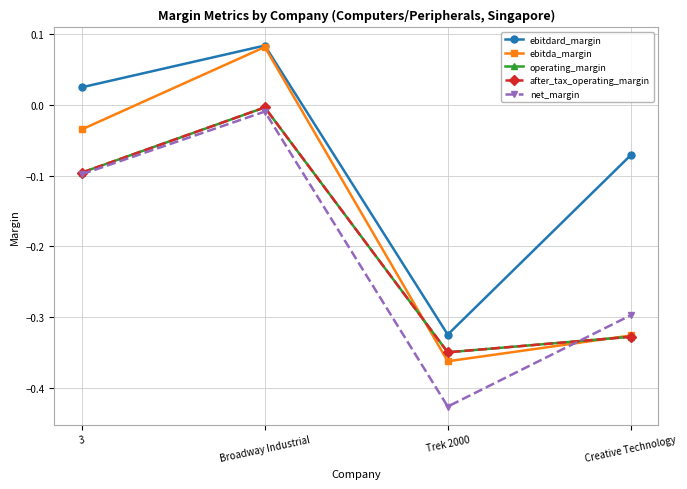

How many lines are shown in the chart?

5